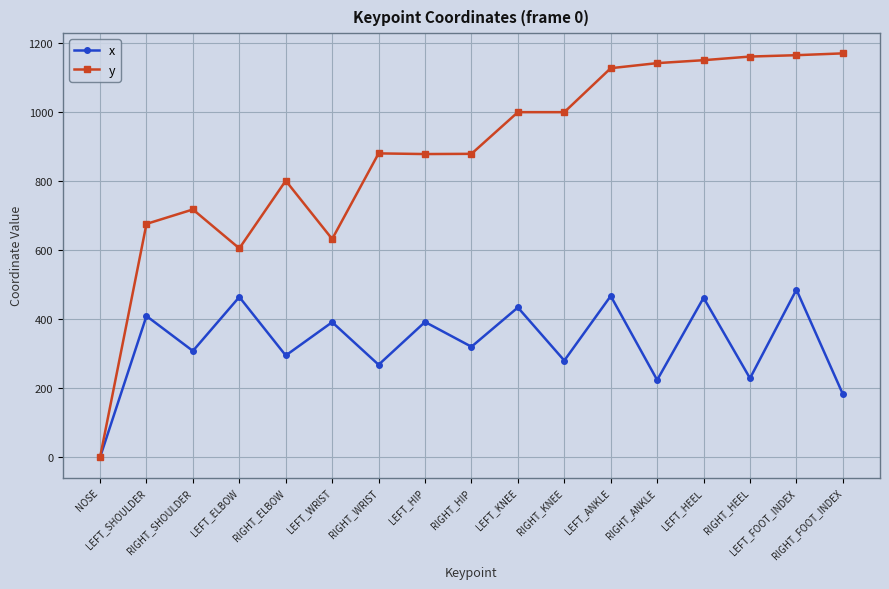

At RIGHT_ELBOW, list the series in order from largest to smallest.

y, x